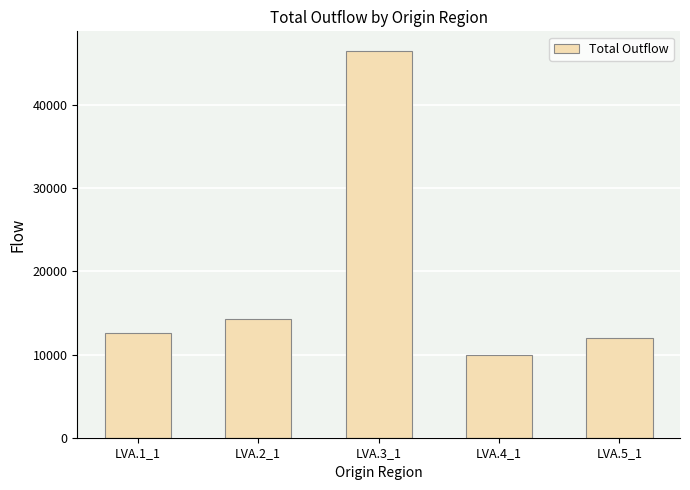

What is the maximum value shown in the chart?

46537